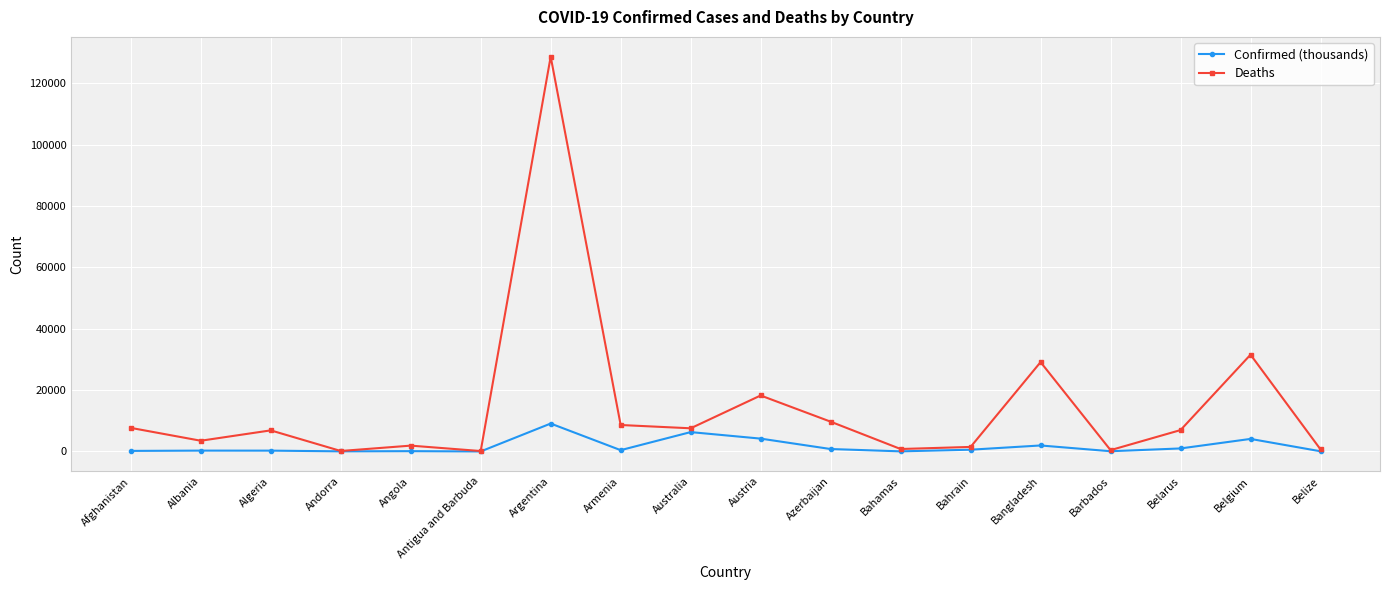

The value of Confirmed (thousands) at Belgium is 4088.3. True or false?

True